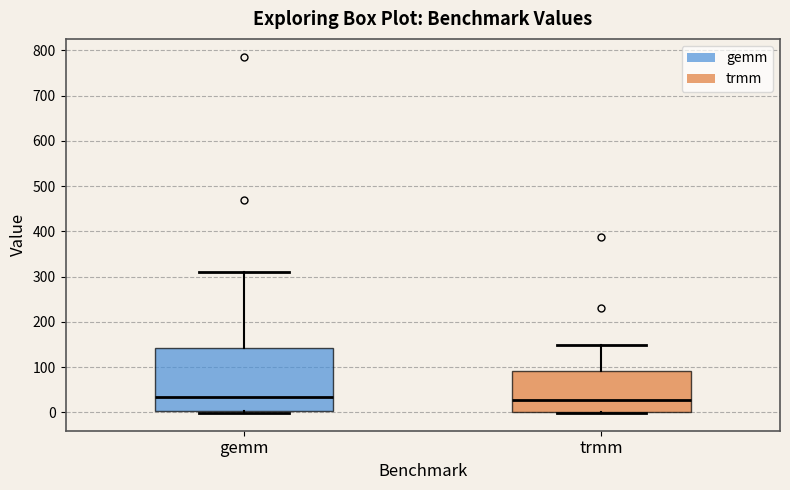

Reading left to right, transcribe this box plot: for each box, give where its median line is, the range the box spans, and where its two whiskers end, as read against the y-axis. The values are not printed on the chart, so give them approximately, as read against the axis.

gemm: median 30, box 0 to 140, whiskers 0 (just below the box's lower edge) to 310
trmm: median 30, box 0 to 90, whiskers 0 to 150